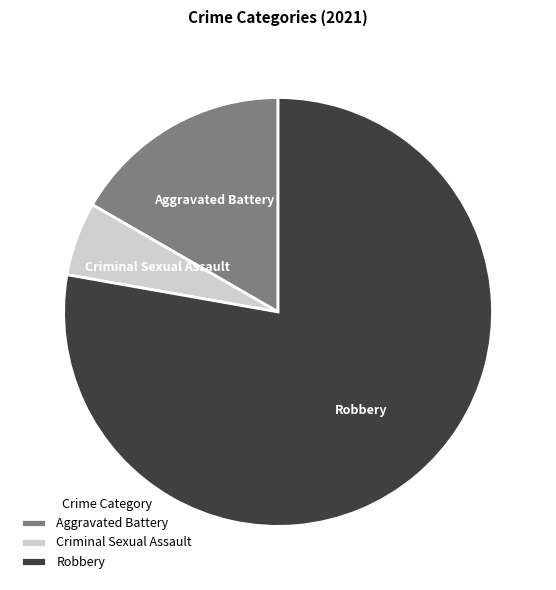

Does Criminal Sexual Assault account for over 50% of the chart?

No